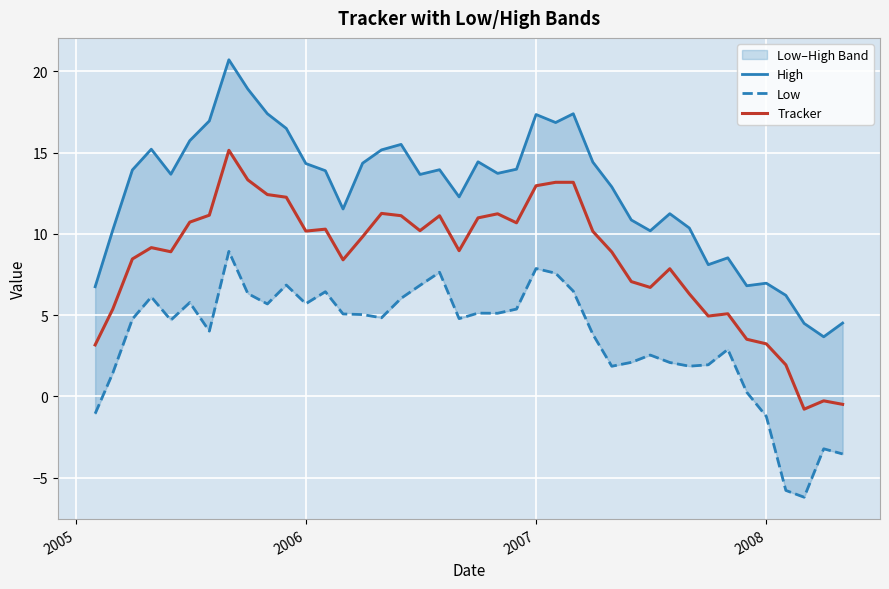

What is the highest value of the Tracker series?

15.1